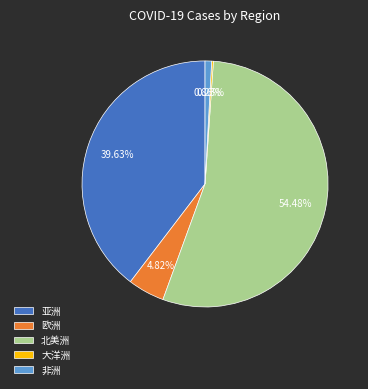

What is the largest slice in the pie chart?

北美洲